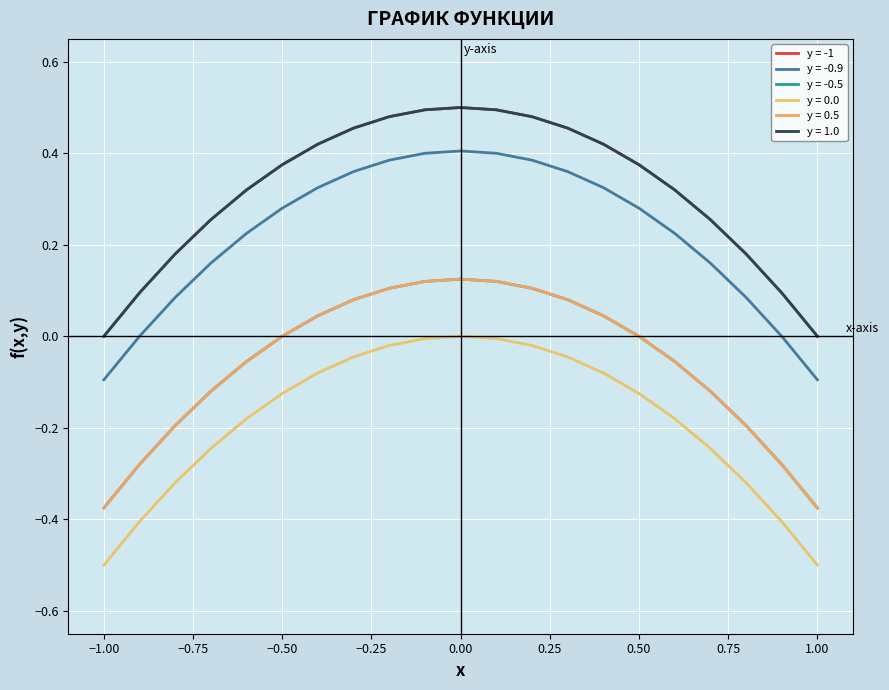

Which series has the widest spread of values?

y = -1